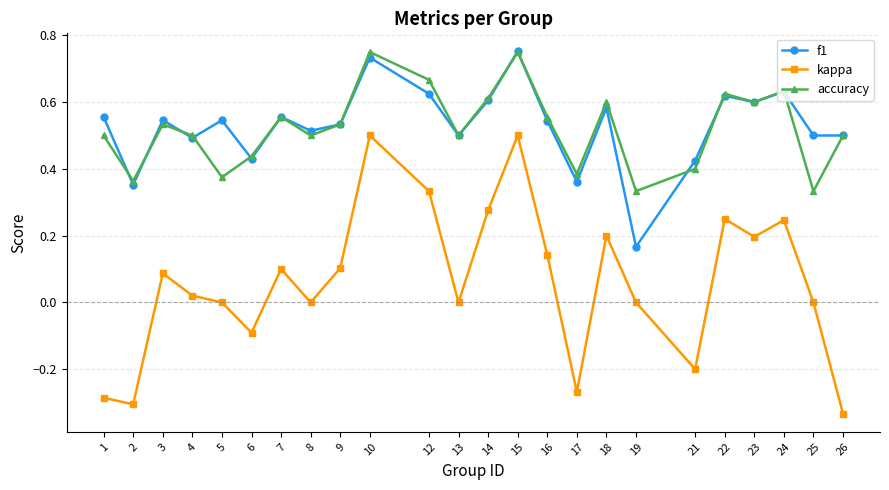

Which series has the largest range (max minus min)?

kappa